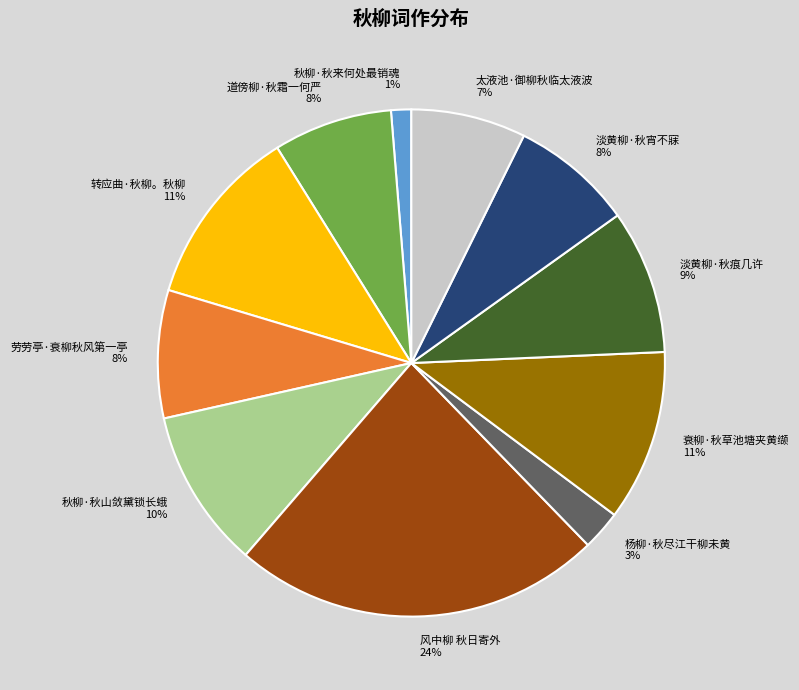

What percentage is the 劳劳亭·衰柳秋风第一亭 slice, to the nearest percent?

8%